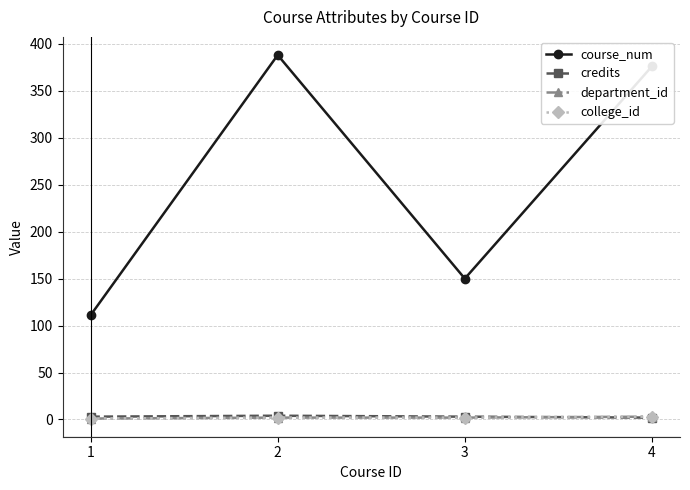

Does the chart have visible grid lines?

Yes